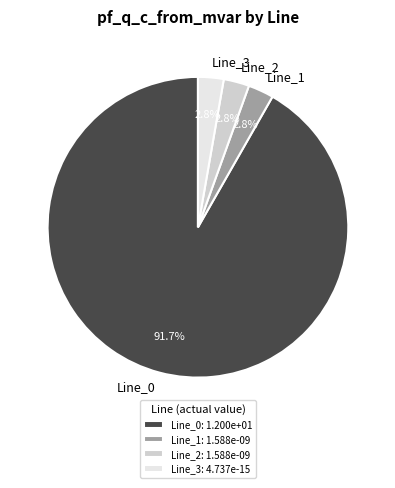

Which has a higher value, Line_2 or Line_0?

Line_0